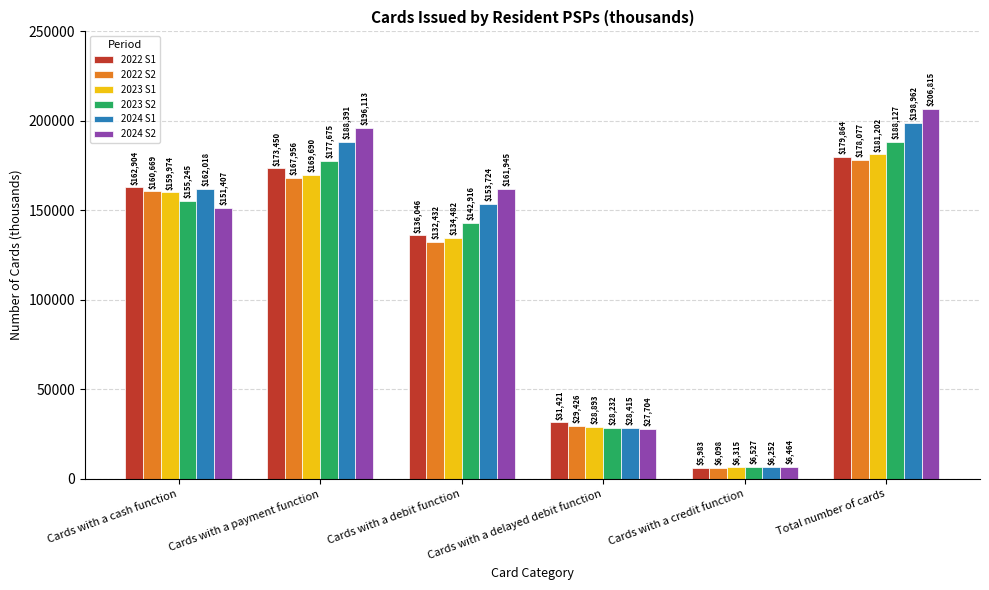

How many data points does each series have?

6